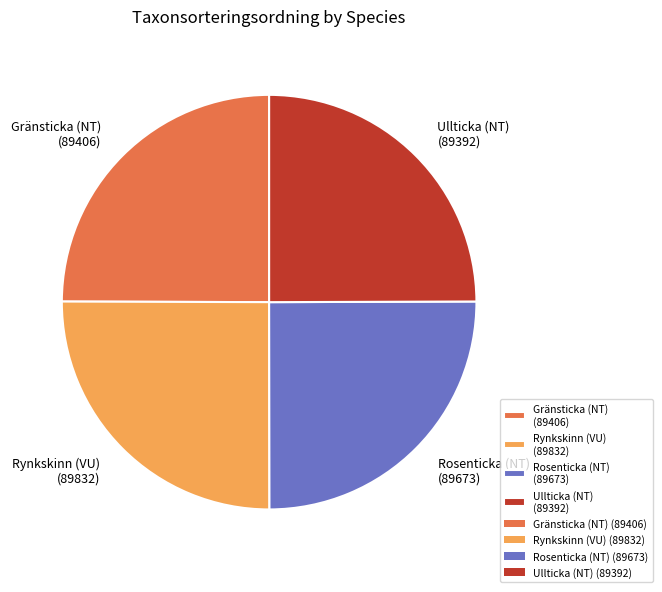

Approximately how many times larger is the value at Ullticka (NT) (89392) compared to Rosenticka (NT) (89673)?

1.0